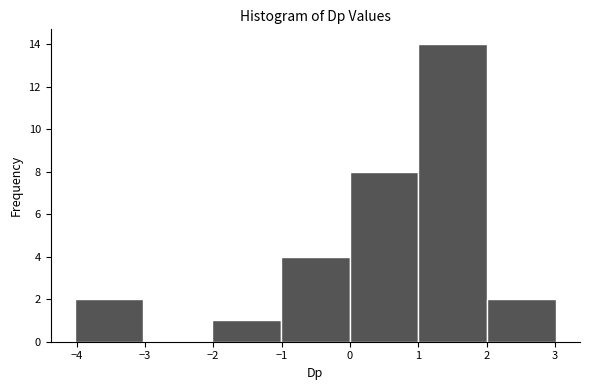

Over which range of the x-axis is the bar tallest?

1 to 2